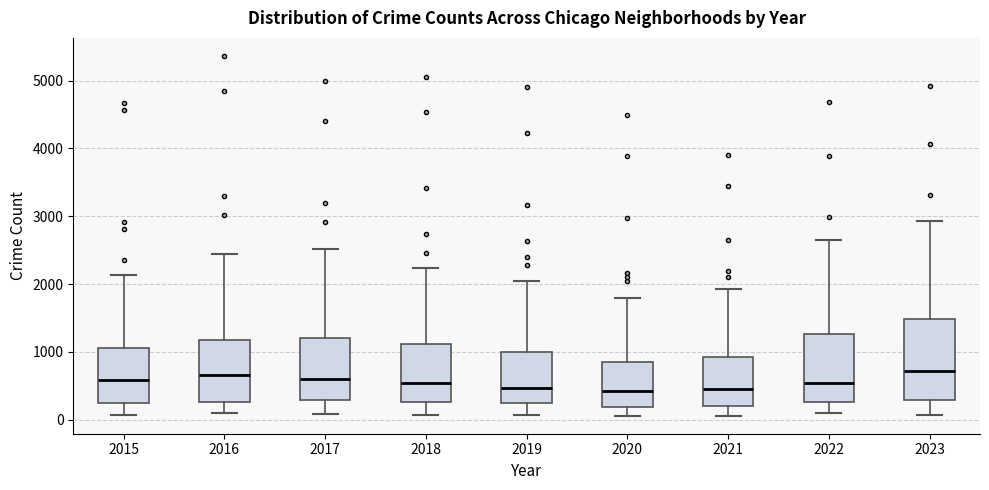

Where does the lower whisker of the box at x = 2022 end on the y-axis? The values are not printed on the chart, so give them approximately, as read against the axis.

100